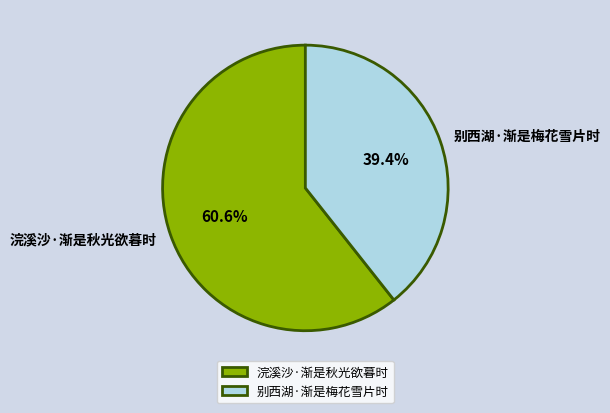

Combined, do 别西湖·渐是梅花雪片时 and 浣溪沙·渐是秋光欲暮时 account for over 50%?

Yes